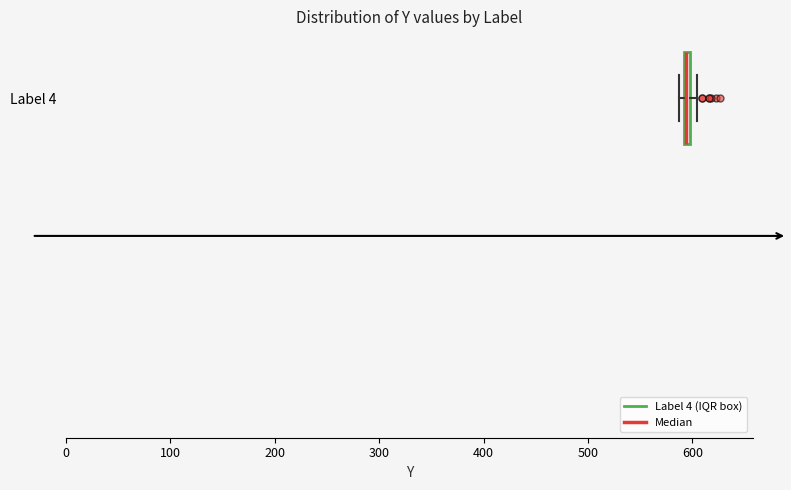

Where is the right edge of the box on the x-axis? The values are not printed on the chart, so give them approximately, as read against the axis.

600